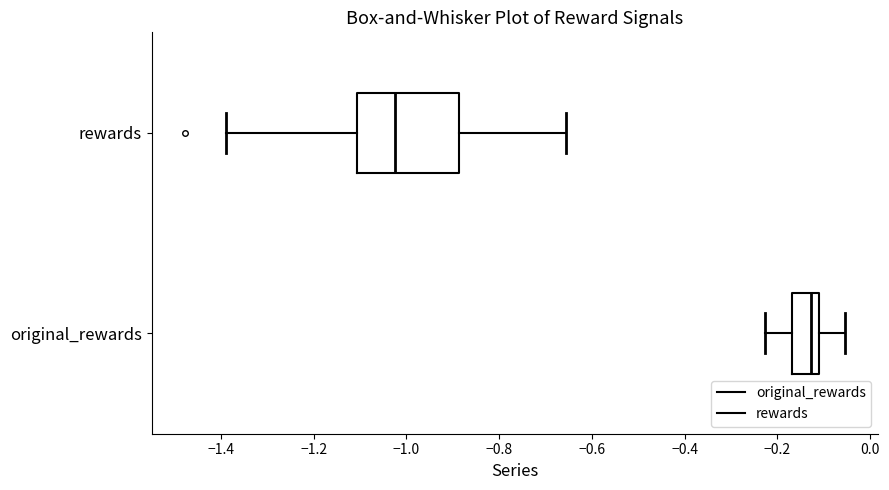

Which box's median line is the furthest to the left?

rewards